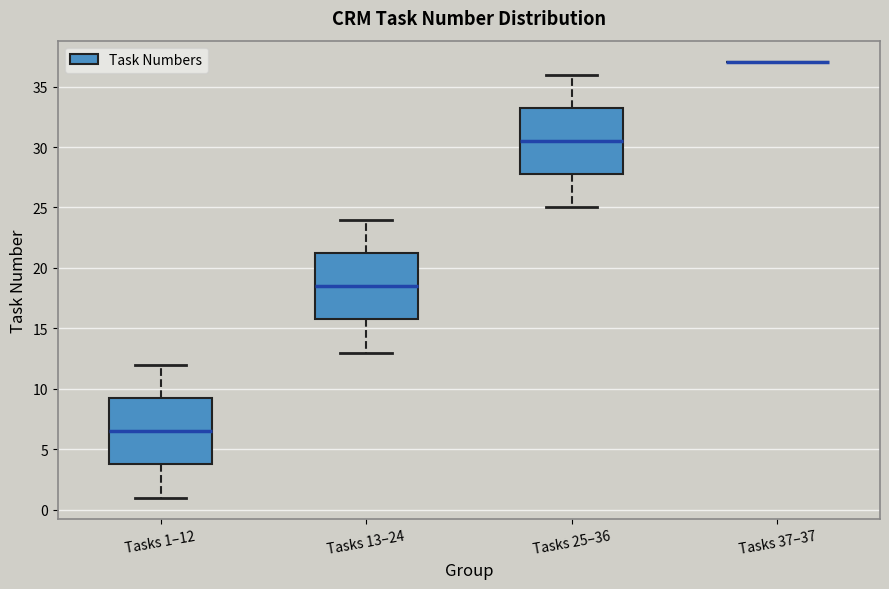

Where does the median line of the box for Tasks 1–12 sit on the y-axis? The values are not printed on the chart, so give them approximately, as read against the axis.

6.5